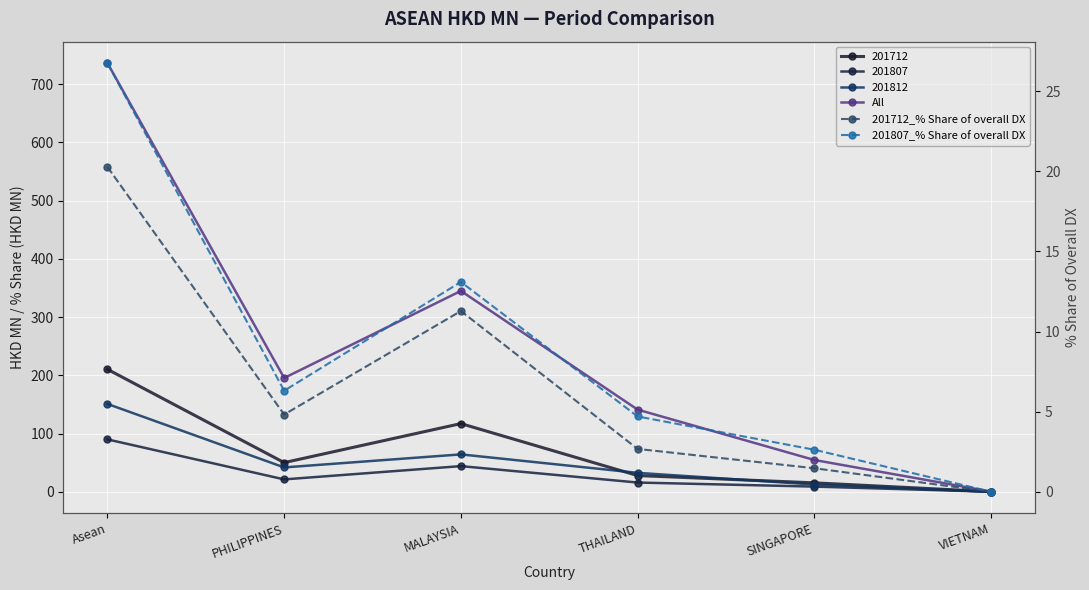

True or false: All and 201807_% Share of overall DX cross at least once.

False